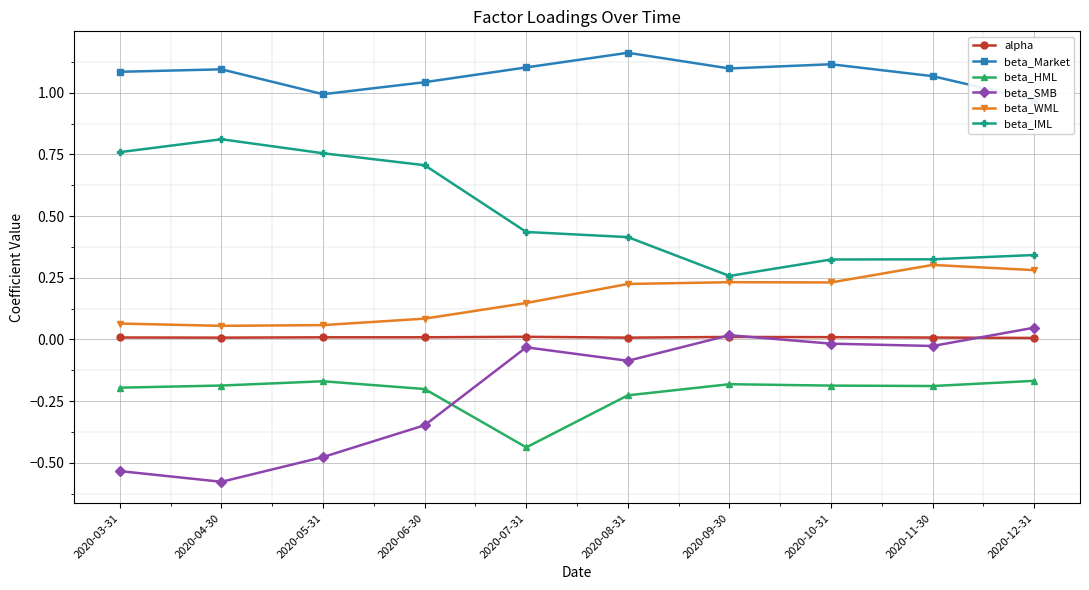

Which series has the largest total across all categories?

beta_Market